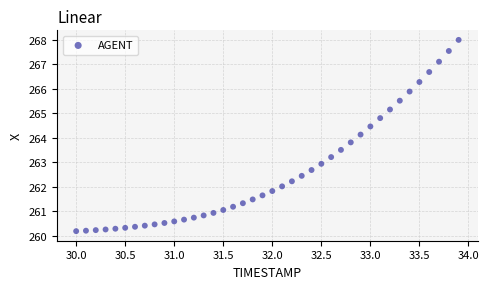

What is the range of Y values (max minus min)?

7.8